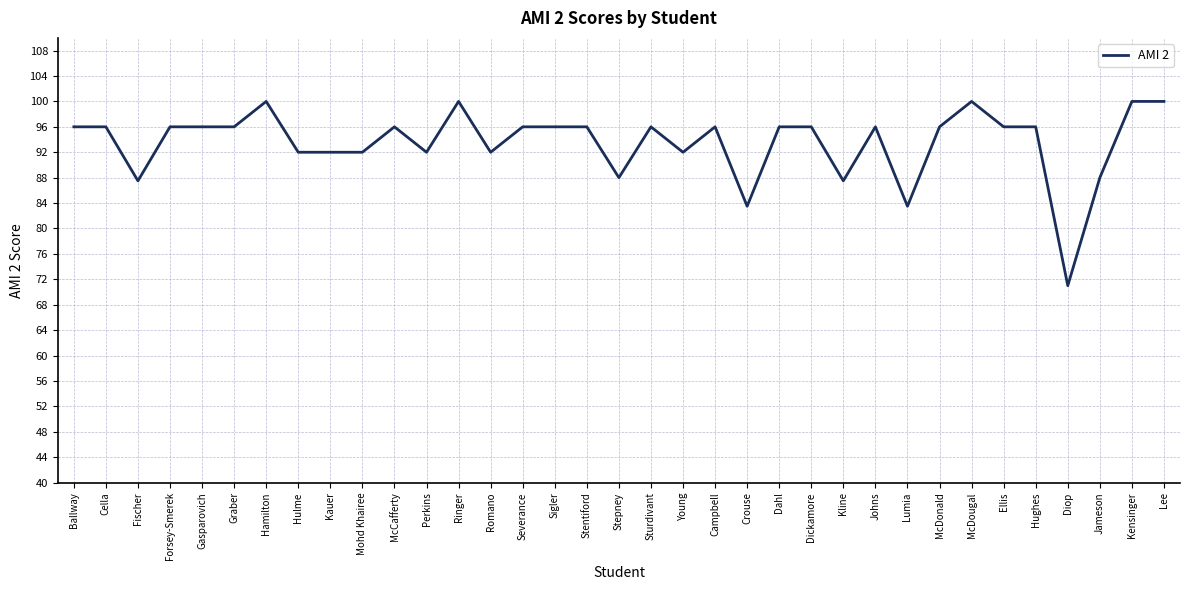

Reading right to left, list all the values displayed in this chart.

Lee=100.0	Kensinger=100.0	Jameson=88.0	Diop=71.0	Hughes=96.0	Ellis=96.0	McDougal=100.0	McDonald=96.0	Lumia=83.5	Johns=96.0	Kline=87.5	Dickamore=96.0	Dahl=96.0	Crouse=83.5	Campbell=96.0	Young=92.0	Sturdivant=96.0	Stepney=88.0	Stentiford=96.0	Sigler=96.0	Severance=96.0	Romano=92.0	Ringer=100.0	Perkins=92.0	McCafferty=96.0	Mohd Khairee=92.0	Kauer=92.0	Hulme=92.0	Hamilton=100.0	Graber=96.0	Gasparovich=96.0	Forsey-Smerek=96.0	Fischer=87.5	Cella=96.0	Ballway=96.0